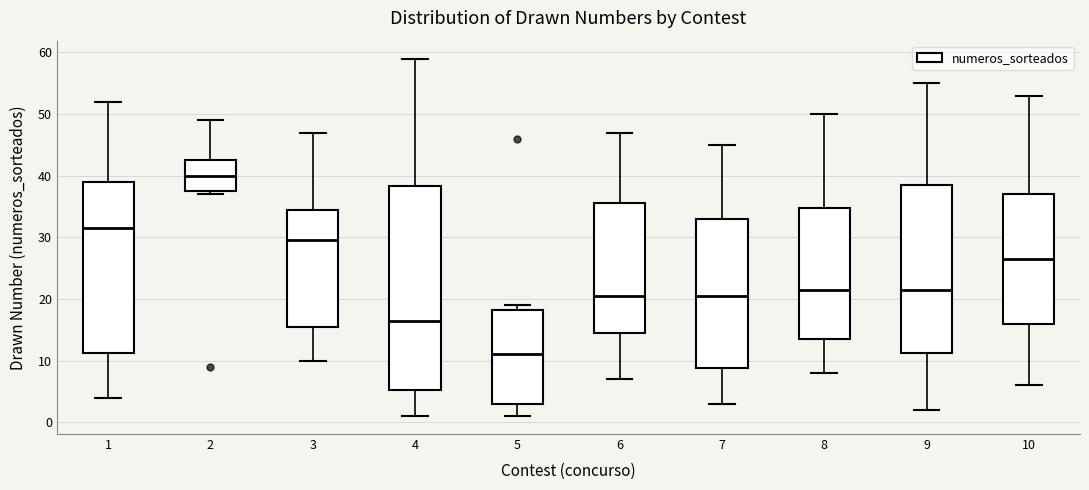

Reading left to right, transcribe this box plot: for each box, give where its median line is, the range the box spans, and where its two whiskers end, as read against the y-axis. The values are not printed on the chart, so give them approximately, as read against the axis.

1: median 32, box 11 to 39, whiskers 4 to 52
2: median 40, box 38 to 43, whiskers 37 to 49
3: median 30, box 16 to 35, whiskers 10 to 47
4: median 17, box 5 to 38, whiskers 1 to 59
5: median 11, box 3 to 18, whiskers 1 to 19
6: median 21, box 15 to 36, whiskers 7 to 47
7: median 21, box 9 to 33, whiskers 3 to 45
8: median 22, box 14 to 35, whiskers 8 to 50
9: median 22, box 11 to 39, whiskers 2 to 55
10: median 27, box 16 to 37, whiskers 6 to 53